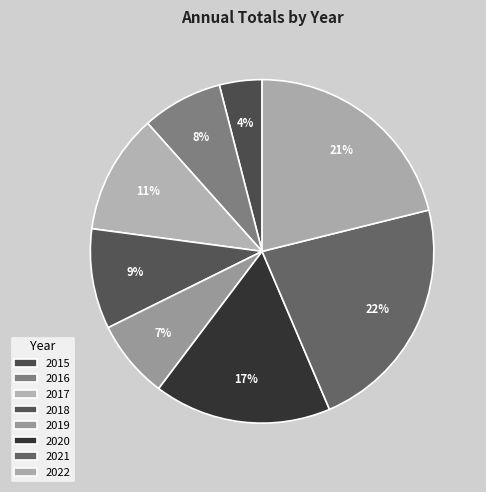

To the nearest percent, what is the combined percentage of 2017 and 2020?

28%